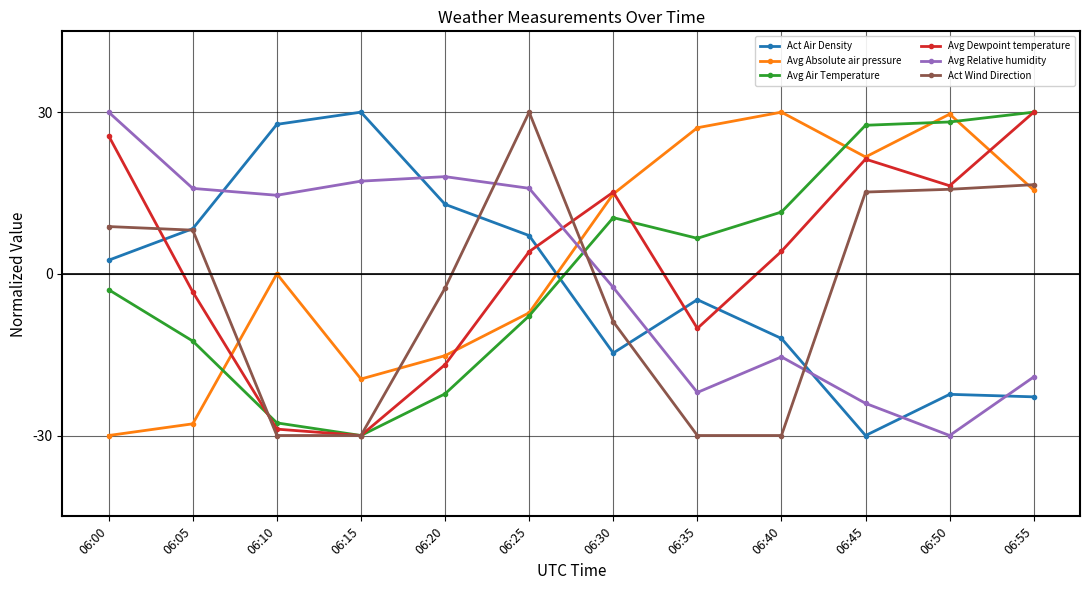

What is the difference between the highest and lowest values at 06:15?

60.0